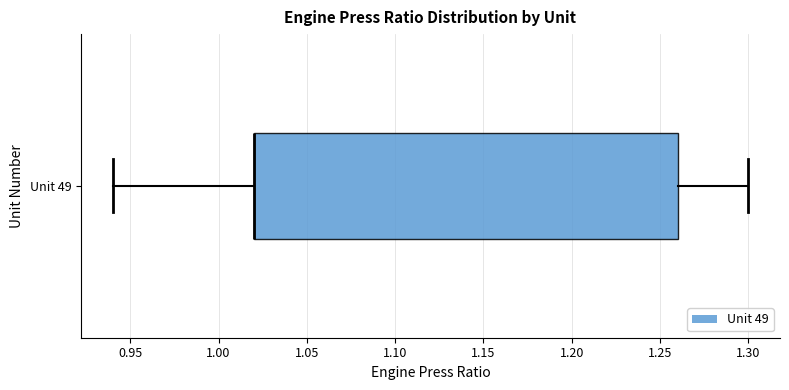

Transcribe this box plot: give where the median line is, the range the box spans, and where the two whiskers end, as read against the x-axis. The values are not printed on the chart, so give them approximately, as read against the axis.

median 1.02 (drawn on the box's left edge), box 1.02 to 1.26, whiskers 0.94 to 1.30